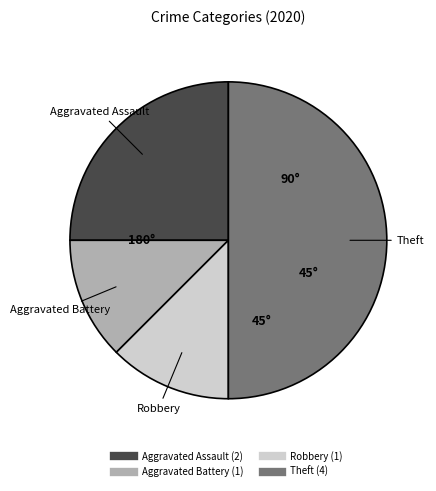

Is Robbery the majority of the pie?

No